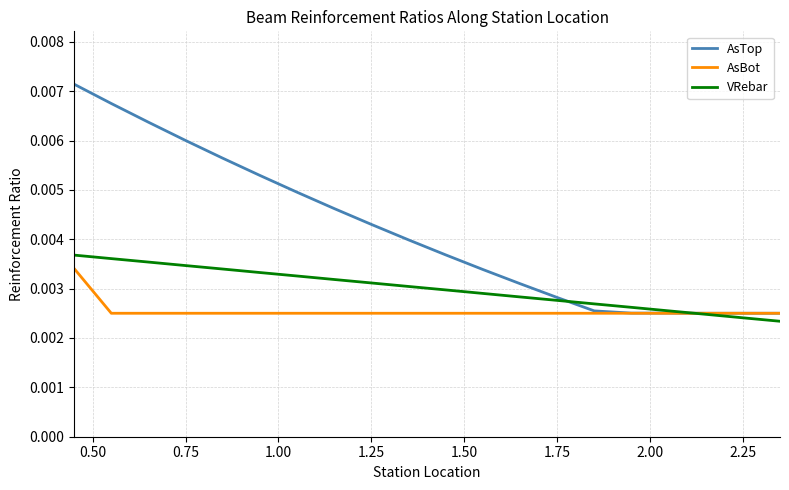

Does the chart have visible grid lines?

Yes